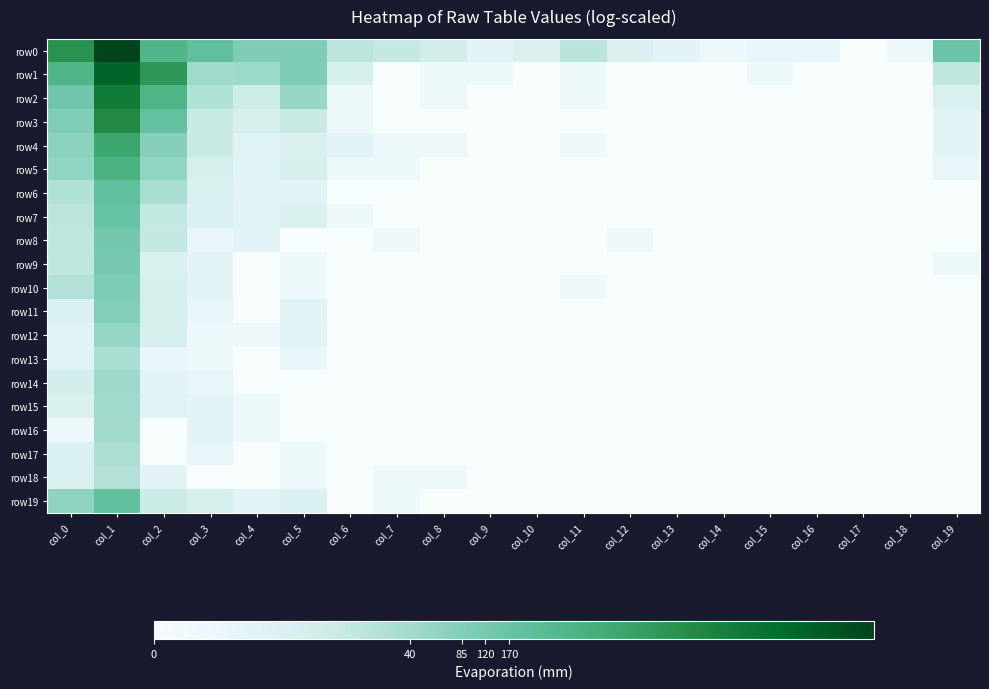

Reading left to right, list all the values displayed in this chart.

row0: col_0=7.5	col_1=10.4	col_2=6.0	col_3=5.4	col_4=4.6	col_5=4.6	col_6=3.0	col_7=2.8	col_8=2.4	col_9=1.4	col_10=1.9	col_11=3.1	col_12=1.9	col_13=1.4	col_14=0.7	col_15=1.1	col_16=1.1	col_17=0.0	col_18=0.7	col_19=5.1
row1: col_0=5.9	col_1=9.3	col_2=7.4	col_3=3.7	col_4=3.9	col_5=4.6	col_6=2.2	col_7=0.0	col_8=0.7	col_9=0.7	col_10=0.0	col_11=0.7	col_12=0.0	col_13=0.0	col_14=0.0	col_15=0.7	col_16=0.0	col_17=0.0	col_18=0.0	col_19=2.9
row2: col_0=4.9	col_1=8.4	col_2=6.1	col_3=3.3	col_4=2.5	col_5=3.9	col_6=0.7	col_7=0.0	col_8=0.7	col_9=0.0	col_10=0.0	col_11=0.7	col_12=0.0	col_13=0.0	col_14=0.0	col_15=0.0	col_16=0.0	col_17=0.0	col_18=0.0	col_19=1.9
row3: col_0=4.6	col_1=7.9	col_2=5.3	col_3=2.7	col_4=2.1	col_5=2.7	col_6=0.7	col_7=0.0	col_8=0.0	col_9=0.0	col_10=0.0	col_11=0.0	col_12=0.0	col_13=0.0	col_14=0.0	col_15=0.0	col_16=0.0	col_17=0.0	col_18=0.0	col_19=1.4
row4: col_0=4.2	col_1=6.7	col_2=4.4	col_3=2.7	col_4=1.6	col_5=1.9	col_6=1.4	col_7=0.7	col_8=0.7	col_9=0.0	col_10=0.0	col_11=0.7	col_12=0.0	col_13=0.0	col_14=0.0	col_15=0.0	col_16=0.0	col_17=0.0	col_18=0.0	col_19=1.4
row5: col_0=4.1	col_1=6.2	col_2=4.1	col_3=2.1	col_4=1.6	col_5=2.1	col_6=0.7	col_7=0.7	col_8=0.0	col_9=0.0	col_10=0.0	col_11=0.0	col_12=0.0	col_13=0.0	col_14=0.0	col_15=0.0	col_16=0.0	col_17=0.0	col_18=0.0	col_19=1.1
row6: col_0=3.3	col_1=5.4	col_2=3.5	col_3=1.9	col_4=1.4	col_5=1.4	col_6=0.0	col_7=0.0	col_8=0.0	col_9=0.0	col_10=0.0	col_11=0.0	col_12=0.0	col_13=0.0	col_14=0.0	col_15=0.0	col_16=0.0	col_17=0.0	col_18=0.0	col_19=0.0
row7: col_0=3.0	col_1=5.2	col_2=2.8	col_3=1.8	col_4=1.6	col_5=1.9	col_6=0.7	col_7=0.0	col_8=0.0	col_9=0.0	col_10=0.0	col_11=0.0	col_12=0.0	col_13=0.0	col_14=0.0	col_15=0.0	col_16=0.0	col_17=0.0	col_18=0.0	col_19=0.0
row8: col_0=2.9	col_1=4.9	col_2=2.8	col_3=1.1	col_4=1.4	col_5=0.0	col_6=0.0	col_7=0.7	col_8=0.0	col_9=0.0	col_10=0.0	col_11=0.0	col_12=0.7	col_13=0.0	col_14=0.0	col_15=0.0	col_16=0.0	col_17=0.0	col_18=0.0	col_19=0.0
row9: col_0=2.9	col_1=4.7	col_2=1.9	col_3=1.4	col_4=0.0	col_5=0.7	col_6=0.0	col_7=0.0	col_8=0.0	col_9=0.0	col_10=0.0	col_11=0.0	col_12=0.0	col_13=0.0	col_14=0.0	col_15=0.0	col_16=0.0	col_17=0.0	col_18=0.0	col_19=0.7
row10: col_0=3.3	col_1=4.6	col_2=2.1	col_3=1.4	col_4=0.0	col_5=0.7	col_6=0.0	col_7=0.0	col_8=0.0	col_9=0.0	col_10=0.0	col_11=0.7	col_12=0.0	col_13=0.0	col_14=0.0	col_15=0.0	col_16=0.0	col_17=0.0	col_18=0.0	col_19=0.0
row11: col_0=1.8	col_1=4.5	col_2=2.2	col_3=1.1	col_4=0.0	col_5=1.6	col_6=0.0	col_7=0.0	col_8=0.0	col_9=0.0	col_10=0.0	col_11=0.0	col_12=0.0	col_13=0.0	col_14=0.0	col_15=0.0	col_16=0.0	col_17=0.0	col_18=0.0	col_19=0.0
row12: col_0=1.6	col_1=4.0	col_2=2.1	col_3=0.7	col_4=0.7	col_5=1.4	col_6=0.0	col_7=0.0	col_8=0.0	col_9=0.0	col_10=0.0	col_11=0.0	col_12=0.0	col_13=0.0	col_14=0.0	col_15=0.0	col_16=0.0	col_17=0.0	col_18=0.0	col_19=0.0
row13: col_0=1.6	col_1=3.5	col_2=1.1	col_3=0.7	col_4=0.0	col_5=1.1	col_6=0.0	col_7=0.0	col_8=0.0	col_9=0.0	col_10=0.0	col_11=0.0	col_12=0.0	col_13=0.0	col_14=0.0	col_15=0.0	col_16=0.0	col_17=0.0	col_18=0.0	col_19=0.0
row14: col_0=2.3	col_1=3.8	col_2=1.4	col_3=1.1	col_4=0.0	col_5=0.0	col_6=0.0	col_7=0.0	col_8=0.0	col_9=0.0	col_10=0.0	col_11=0.0	col_12=0.0	col_13=0.0	col_14=0.0	col_15=0.0	col_16=0.0	col_17=0.0	col_18=0.0	col_19=0.0
row15: col_0=1.9	col_1=3.7	col_2=1.6	col_3=1.4	col_4=0.7	col_5=0.0	col_6=0.0	col_7=0.0	col_8=0.0	col_9=0.0	col_10=0.0	col_11=0.0	col_12=0.0	col_13=0.0	col_14=0.0	col_15=0.0	col_16=0.0	col_17=0.0	col_18=0.0	col_19=0.0
row16: col_0=0.7	col_1=3.7	col_2=0.0	col_3=1.4	col_4=0.7	col_5=0.0	col_6=0.0	col_7=0.0	col_8=0.0	col_9=0.0	col_10=0.0	col_11=0.0	col_12=0.0	col_13=0.0	col_14=0.0	col_15=0.0	col_16=0.0	col_17=0.0	col_18=0.0	col_19=0.0
row17: col_0=1.8	col_1=3.4	col_2=0.0	col_3=1.1	col_4=0.0	col_5=0.7	col_6=0.0	col_7=0.0	col_8=0.0	col_9=0.0	col_10=0.0	col_11=0.0	col_12=0.0	col_13=0.0	col_14=0.0	col_15=0.0	col_16=0.0	col_17=0.0	col_18=0.0	col_19=0.0
row18: col_0=1.9	col_1=3.3	col_2=1.4	col_3=0.0	col_4=0.0	col_5=0.7	col_6=0.0	col_7=0.7	col_8=0.7	col_9=0.0	col_10=0.0	col_11=0.0	col_12=0.0	col_13=0.0	col_14=0.0	col_15=0.0	col_16=0.0	col_17=0.0	col_18=0.0	col_19=0.0
row19: col_0=4.2	col_1=5.3	col_2=2.6	col_3=2.2	col_4=1.4	col_5=1.8	col_6=0.0	col_7=0.7	col_8=0.0	col_9=0.0	col_10=0.0	col_11=0.0	col_12=0.0	col_13=0.0	col_14=0.0	col_15=0.0	col_16=0.0	col_17=0.0	col_18=0.0	col_19=0.0